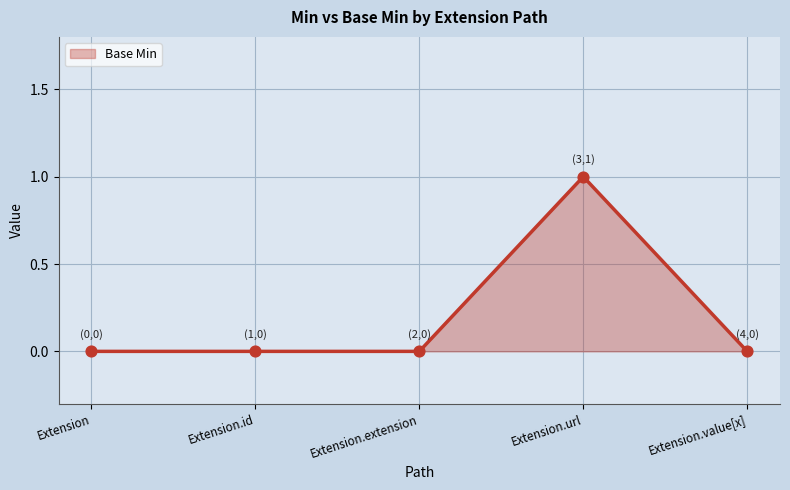

Between Extension.url and Extension, which is larger?

Extension.url